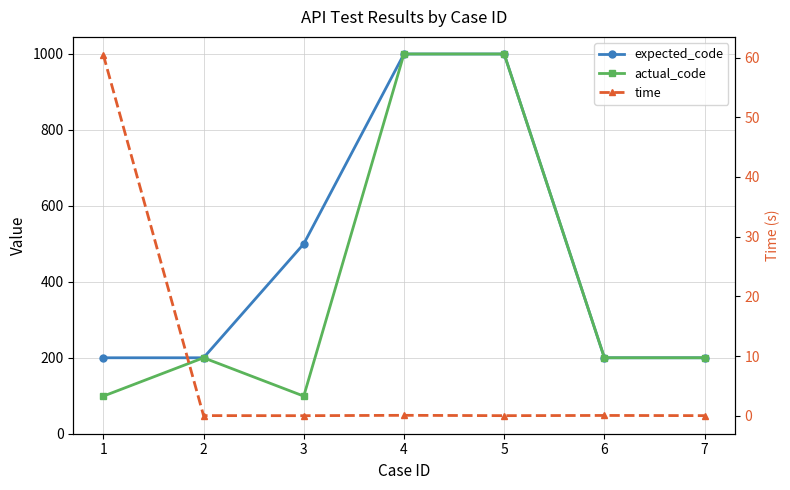

Reading right to left, transcribe all the data shown in this chart.

expected_code: 7=200.0	6=200.0	5=1000.0	4=1000.0	3=500.0	2=200.0	1=200.0
actual_code: 7=200.0	6=200.0	5=1000.0	4=1000.0	3=99.0	2=200.0	1=99.0
time: 7=0.0	6=0.1	5=0.0	4=0.1	3=0.0	2=0.0	1=60.4